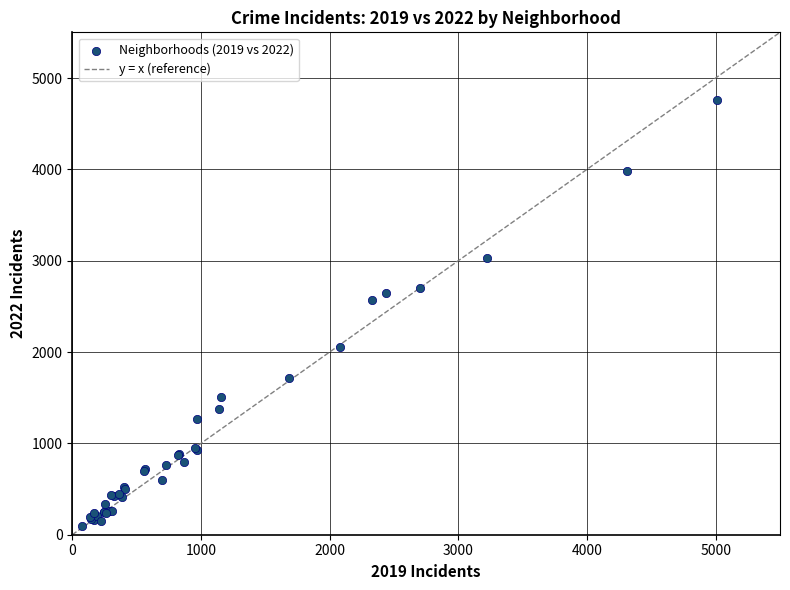

What Y value in the scatter plot is closest to 2430?

2566